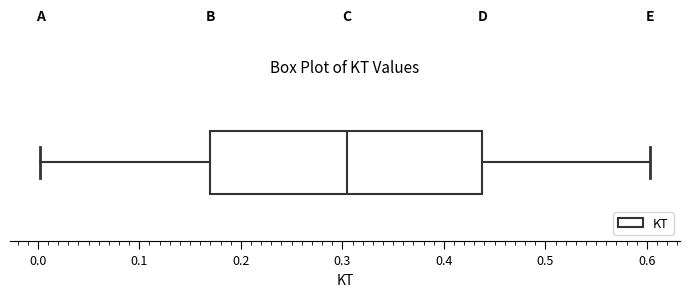

Transcribe this box plot: give where the median line is, the range the box spans, and where the two whiskers end, as read against the x-axis. The values are not printed on the chart, so give them approximately, as read against the axis.

median 0.30, box 0.17 to 0.44, whiskers 0.00 to 0.60